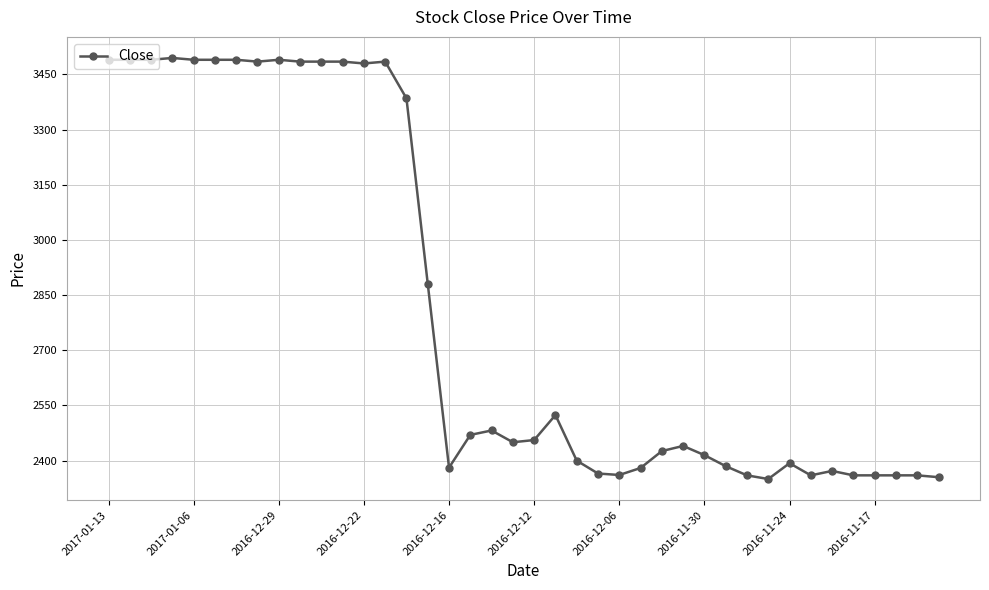

What is the difference between the maximum and minimum values?

1145